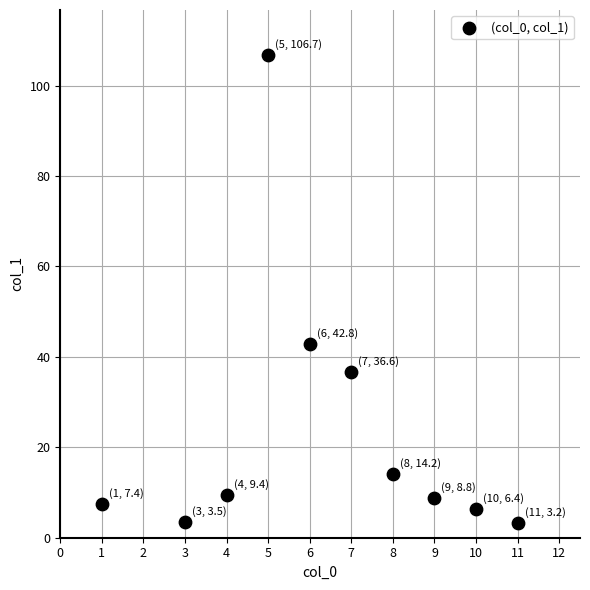

What is the range of Y values (max minus min)?

103.5